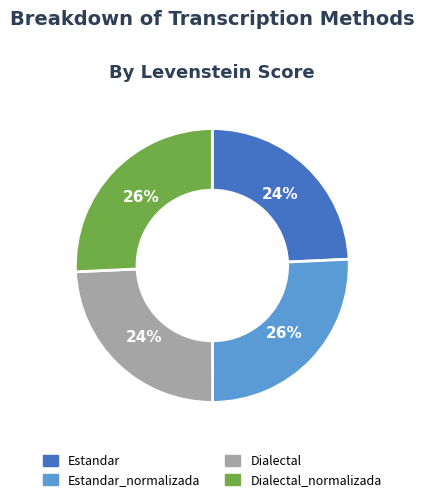

Is there any slice that represents more than half of the pie?

No